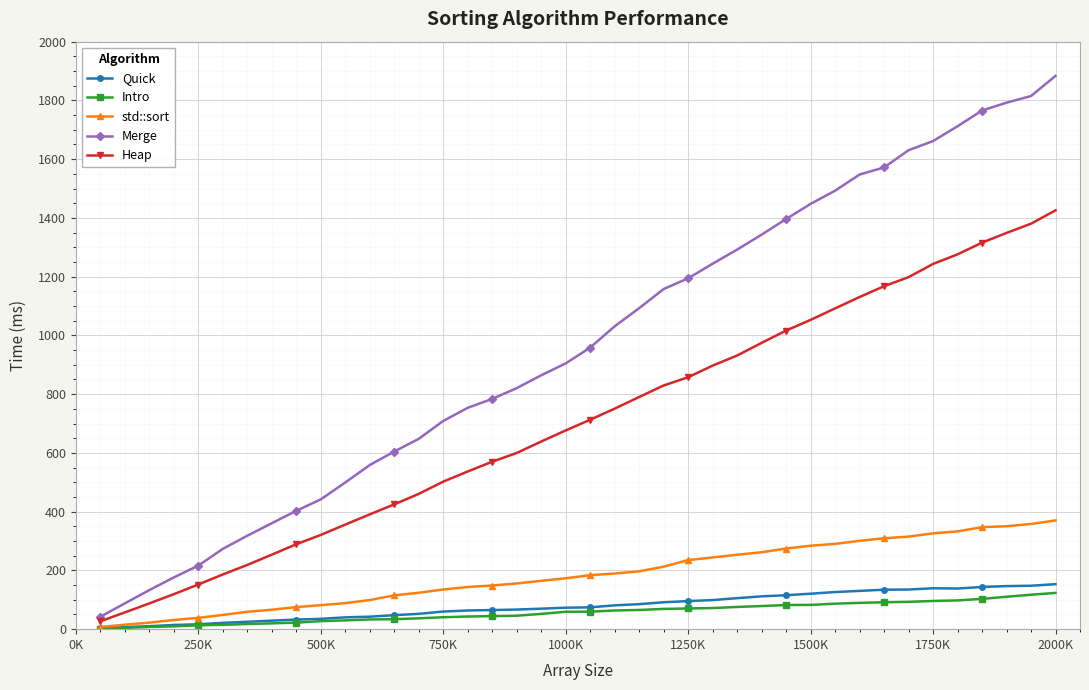

In Quick, how many points are higher than both neighbors (excluding endpoints)?

1